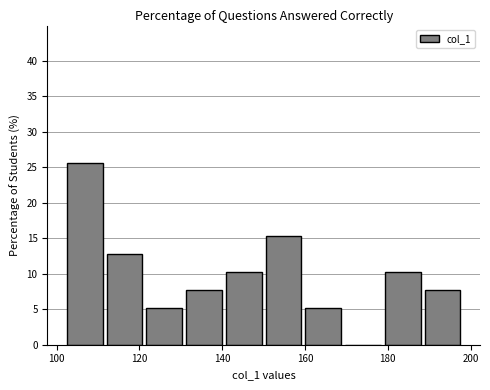

Reading left to right, transcribe this chart: for each bar, give the range it covers on the x-axis and its height. Neither the bar edges nor the heights are printed on the chart, so give them approximately, as read against the axes.

102.0 to 111.6: 25.5
111.6 to 121.2: 13.0
121.2 to 130.8: 5.0
130.8 to 140.4: 7.5
140.4 to 150.0: 10.5
150.0 to 159.6: 15.5
159.6 to 169.2: 5.0
169.2 to 178.8: 0
178.8 to 188.4: 10.5
188.4 to 198.0: 7.5